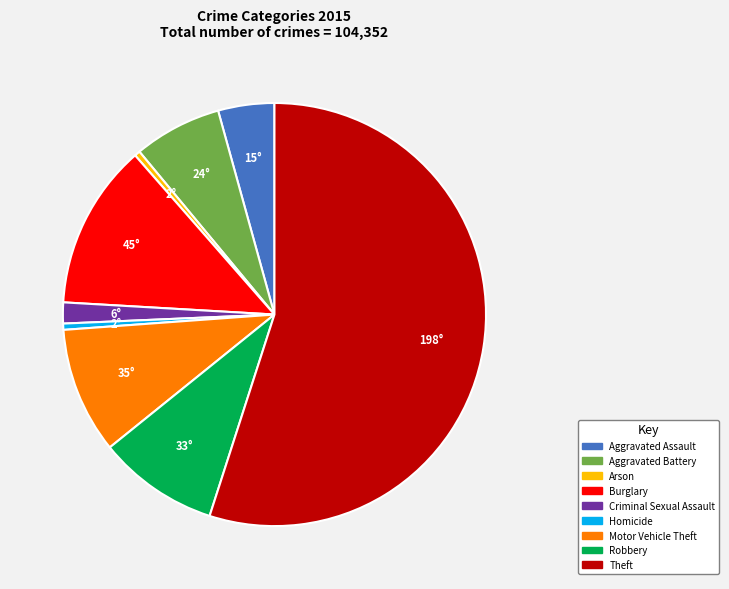

Which category accounts for the majority?

Theft